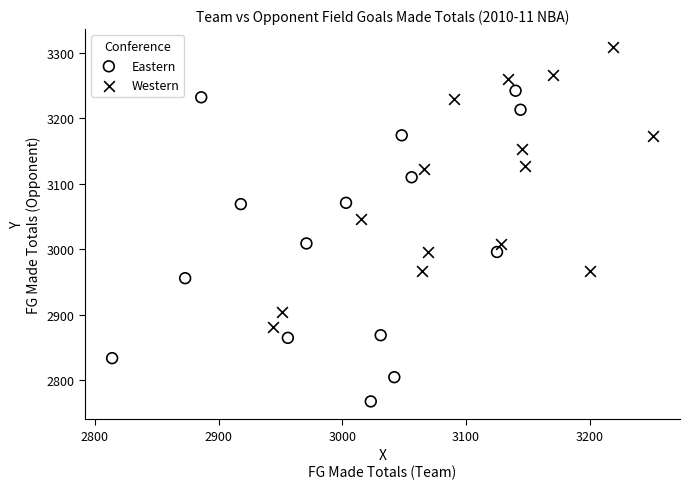

Which series contains the lowest Y value?

Eastern